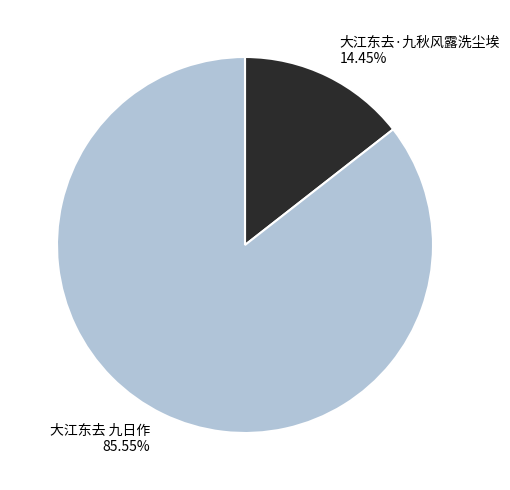

The 大江东去·九秋风露洗尘埃 slice represents 22% of the pie. True or false?

False